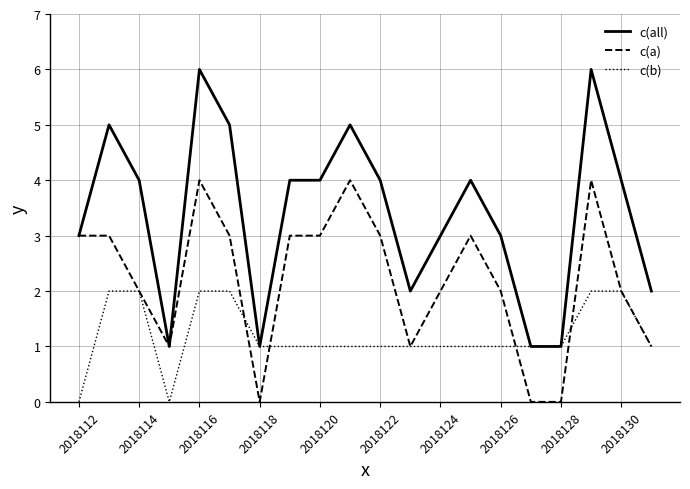

List the series in order of their overall mean, highest first.

c(all), c(a), c(b)